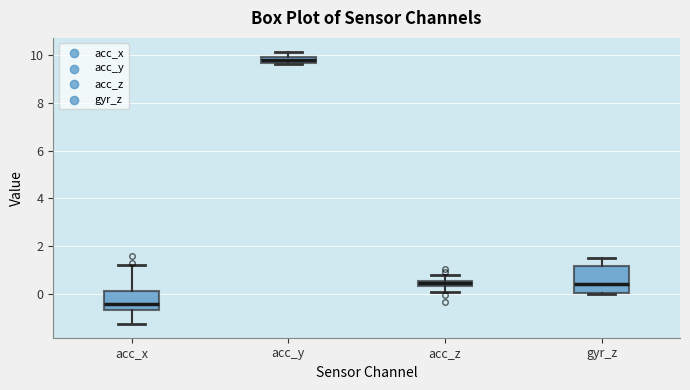

Which box is the tallest, from its lower edge to its upper edge?

gyr_z